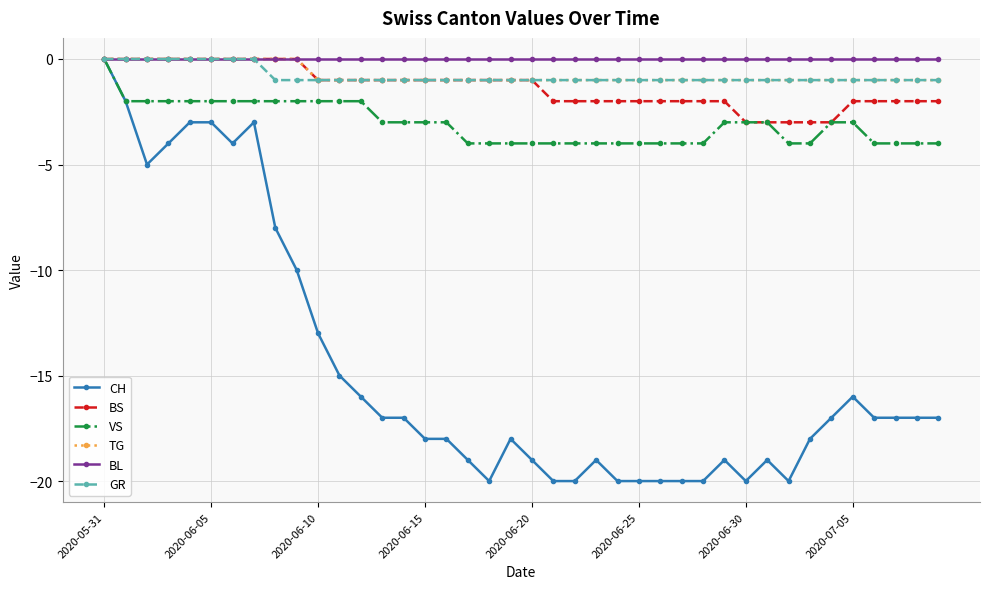

Count the number of data series in this chart.

6